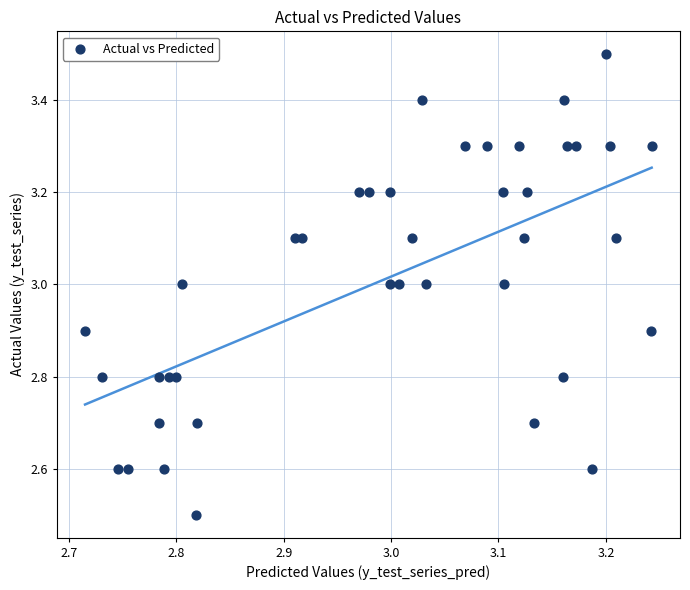

What is the range of X values (max minus min)?

0.5